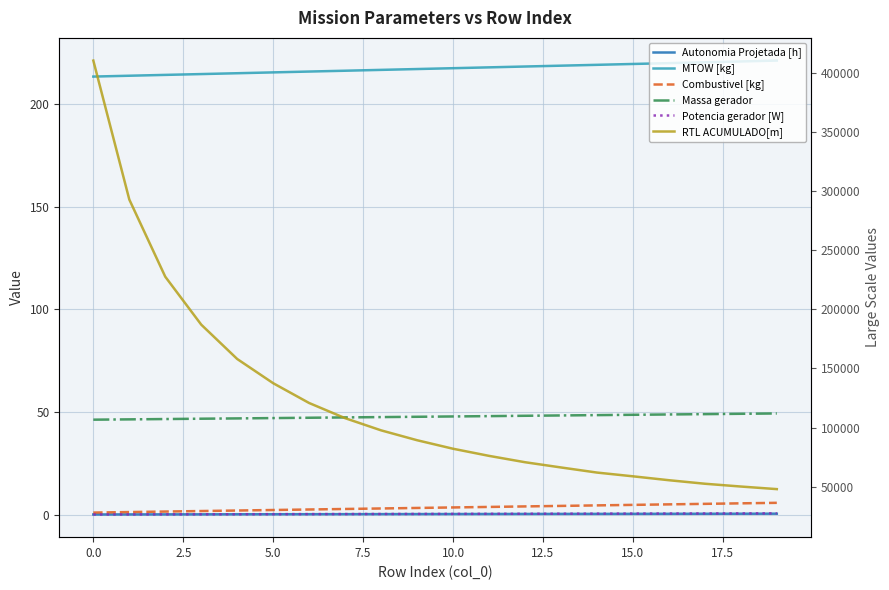

True or false: MTOW [kg] and Massa gerador intersect in this chart.

False